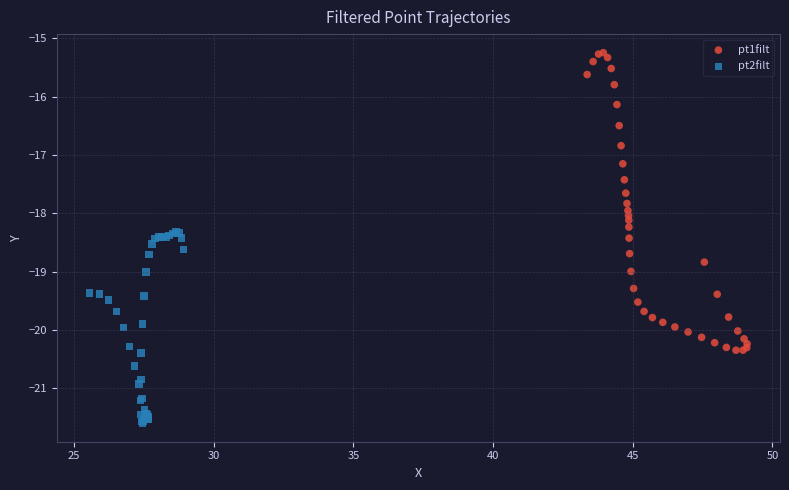

Which series contains the lowest Y value?

pt2filt